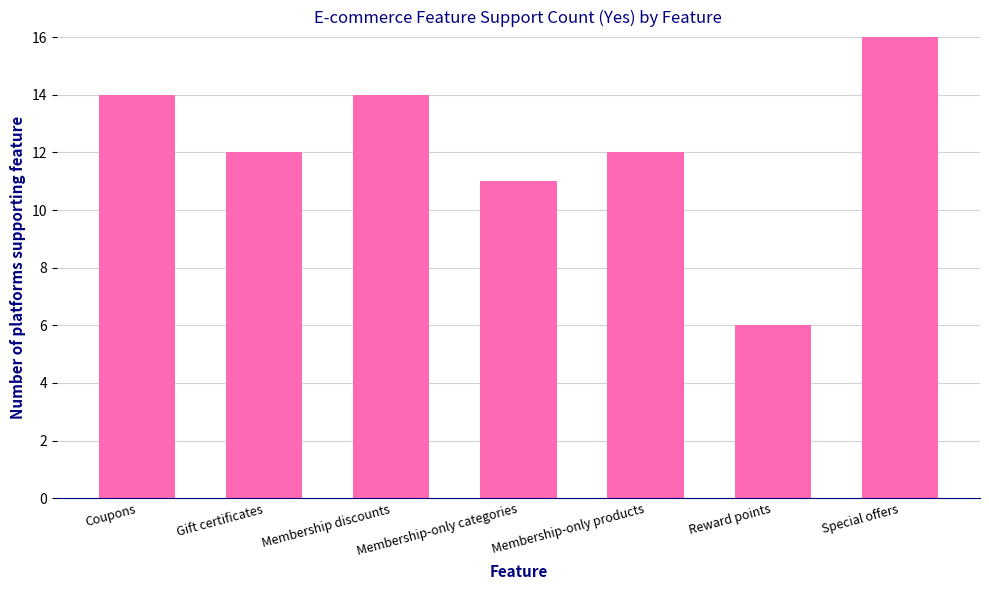

What is the approximate value at Gift certificates?

12